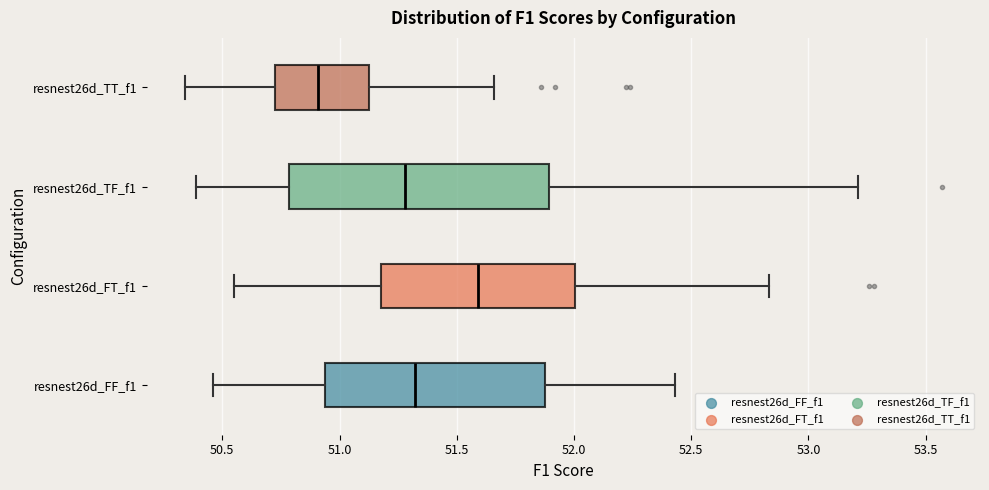

Reading bottom to top, transcribe this box plot: for each box, give where its median line is, the range the box spans, and where its two whiskers end, as read against the x-axis. The values are not printed on the chart, so give them approximately, as read against the axis.

resnest26d_FF_f1: median 51.30, box 50.95 to 51.90, whiskers 50.45 to 52.45
resnest26d_FT_f1: median 51.60, box 51.20 to 52.00, whiskers 50.55 to 52.85
resnest26d_TF_f1: median 51.30, box 50.80 to 51.90, whiskers 50.40 to 53.20
resnest26d_TT_f1: median 50.90, box 50.75 to 51.15, whiskers 50.35 to 51.65